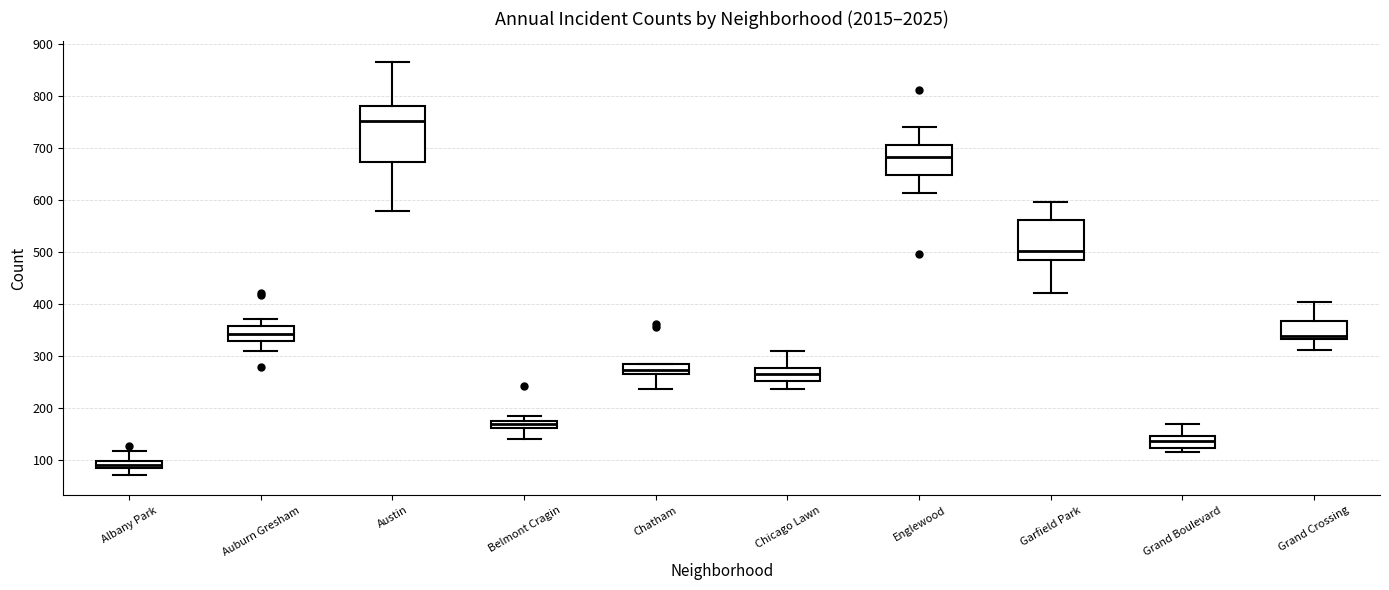

Comparing the boxes themselves (not the whiskers), which one is the tallest?

Austin